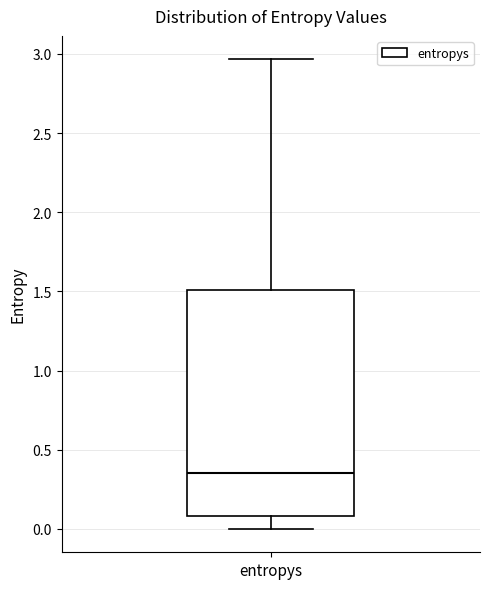

Where does the median line of the box for entropys sit on the y-axis? The values are not printed on the chart, so give them approximately, as read against the axis.

0.35